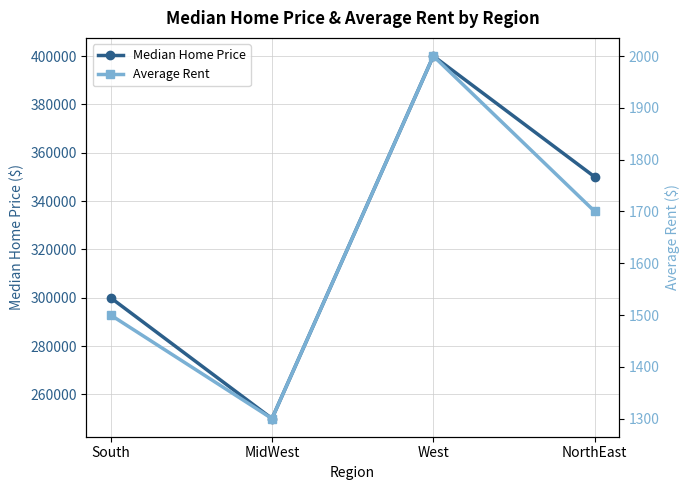

Which series has the largest range (max minus min)?

Median Home Price